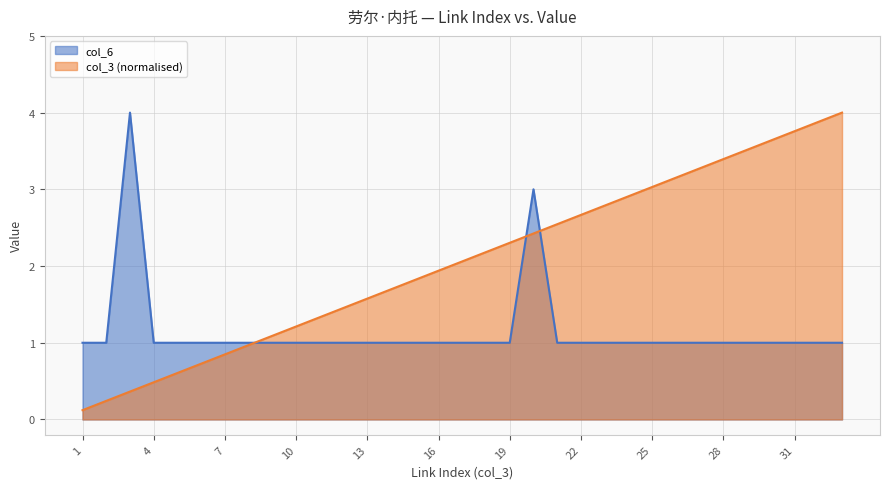

What are all the series names shown in the legend?

col_6, col_3 (normalised)